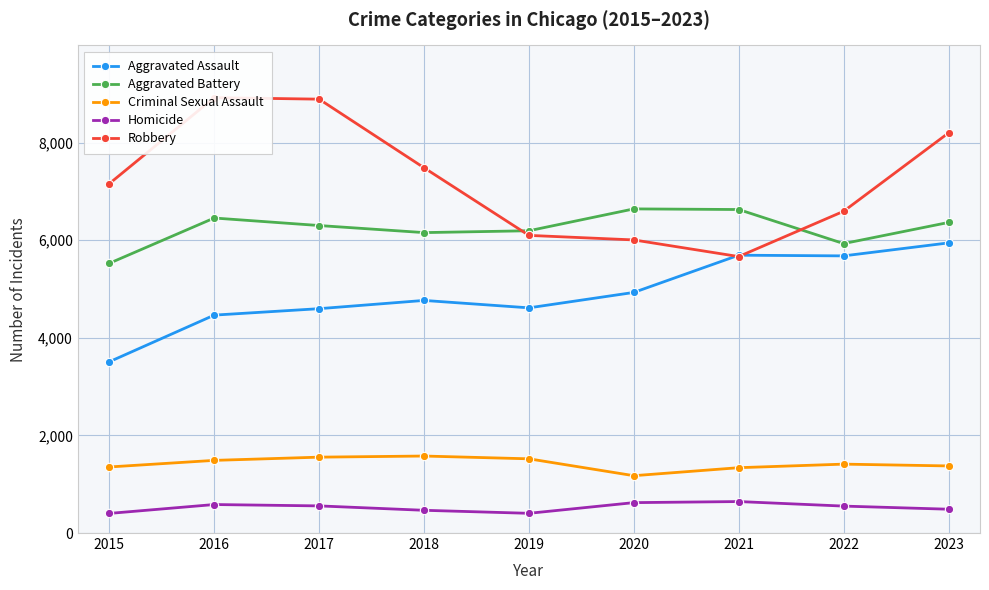

True or false: Criminal Sexual Assault has a value of 586 at 2021.

False